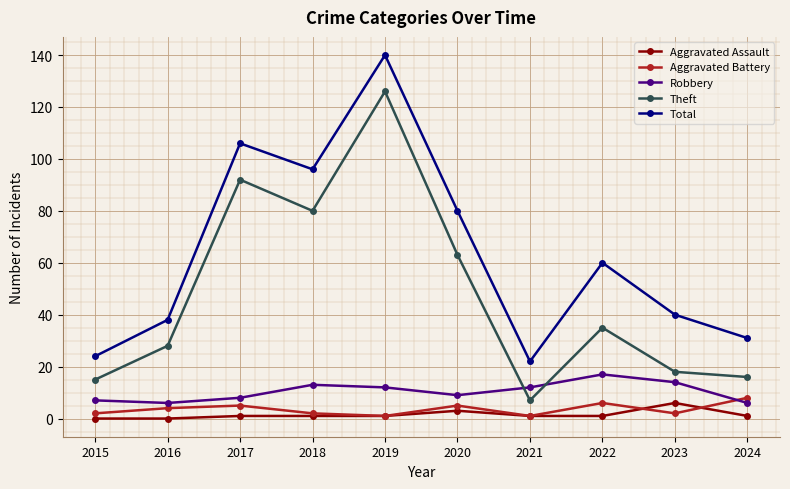

What is the difference between the maximum and minimum values in the Total series?

118